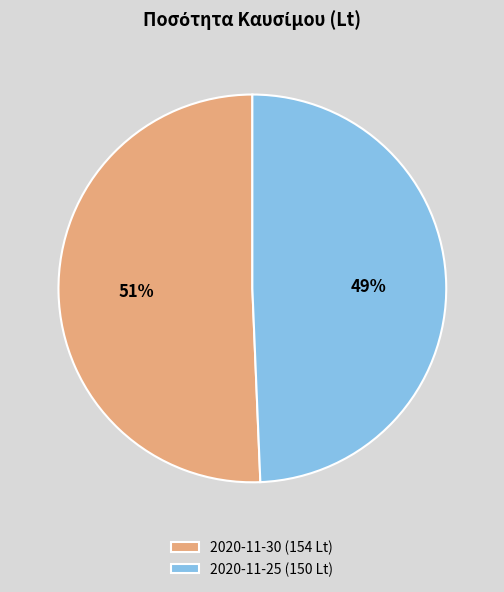

What is the smallest slice in the pie chart?

2020-11-25 (150 Lt)